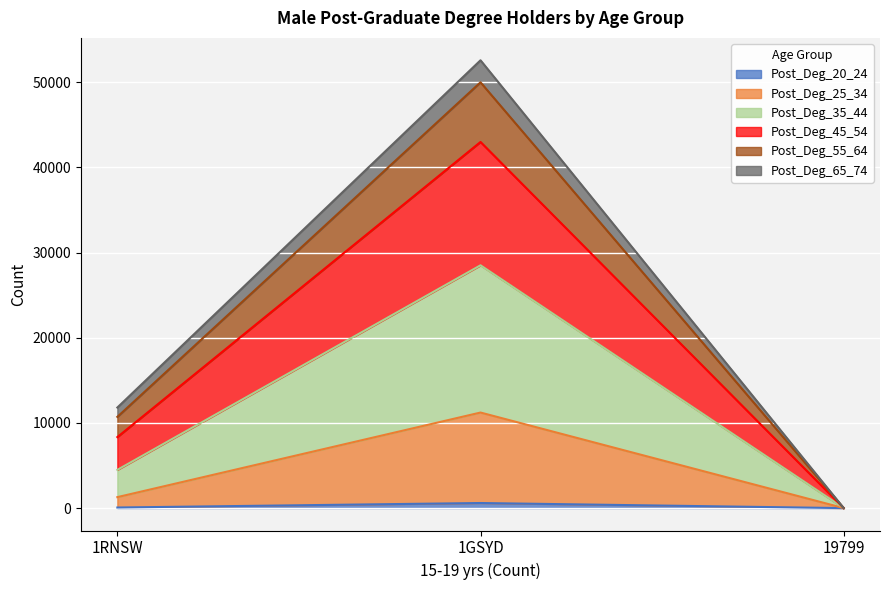

At which category is the sum across all series the highest?

1GSYD